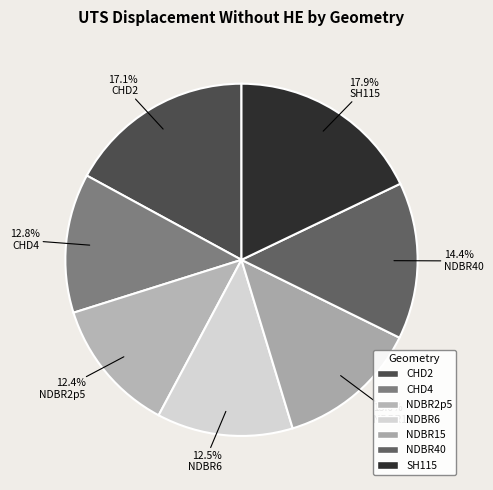

Which has a higher value, NDBR6 or CHD2?

CHD2